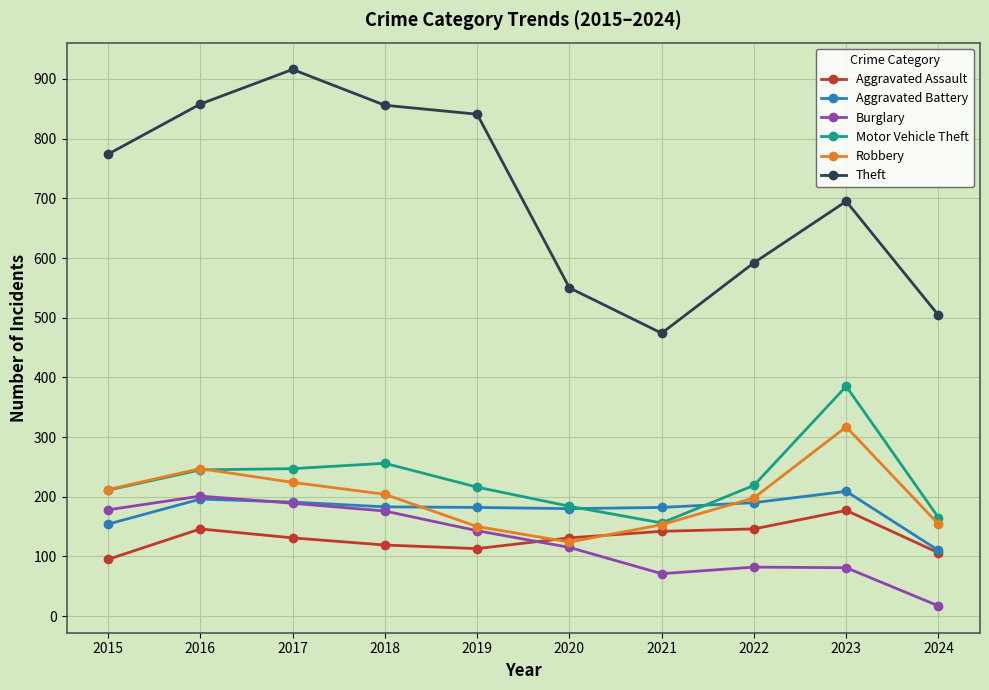

True or false: Burglary has more than 0 points higher than both neighbors.

True